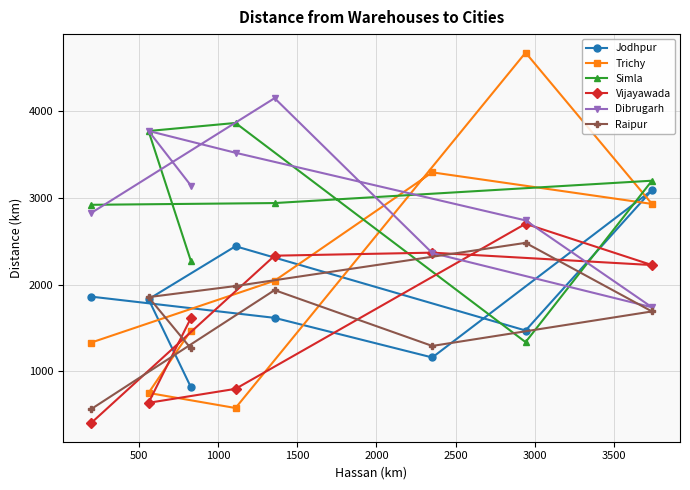

What value does the Dibrugarh series have at Mumbai, to the nearest 100?

4200